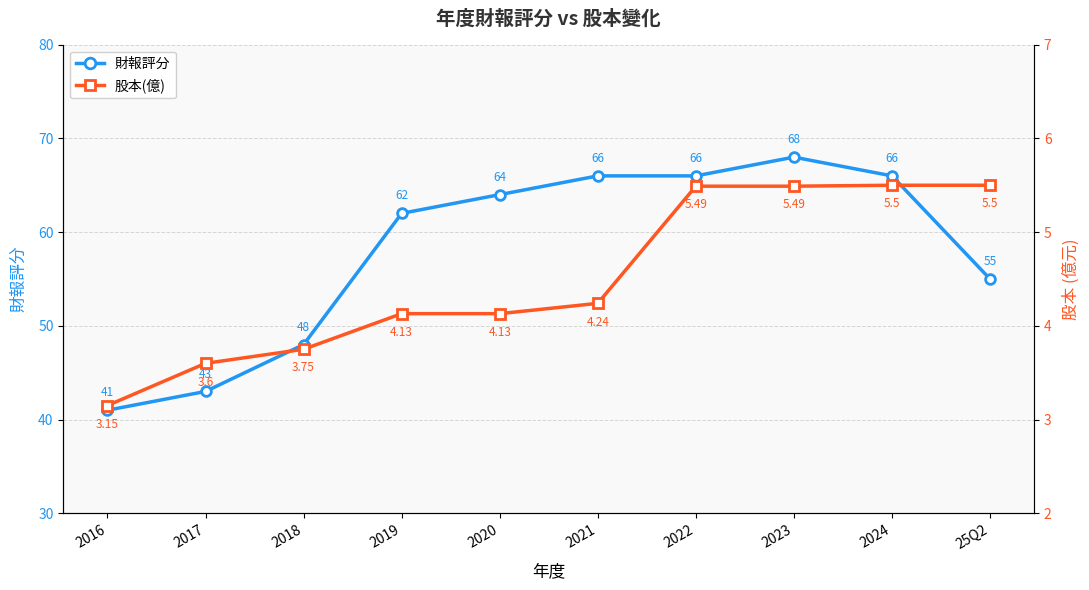

The 財報評分 series shows 99.4 at 2021. True or false?

False